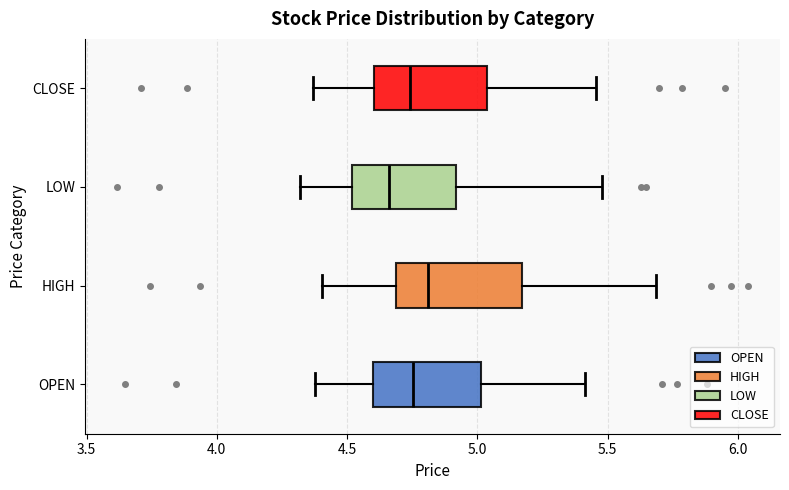

Reading bottom to top, read every box against the x-axis: the position of its median line, the range the box covers, and the ends of its whiskers. The values are not printed on the chart, so give them approximately, as read against the axis.

OPEN: median 4.75, box 4.60 to 5.00, whiskers 4.40 to 5.40
HIGH: median 4.80, box 4.70 to 5.15, whiskers 4.40 to 5.70
LOW: median 4.65, box 4.50 to 4.90, whiskers 4.30 to 5.50
CLOSE: median 4.75, box 4.60 to 5.05, whiskers 4.35 to 5.45